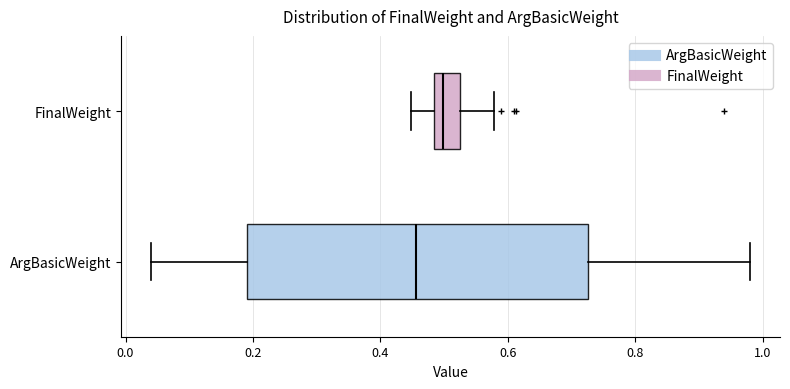

Reading bottom to top, transcribe this box plot: for each box, give where its median line is, the range the box spans, and where its two whiskers end, as read against the x-axis. The values are not printed on the chart, so give them approximately, as read against the axis.

ArgBasicWeight: median 0.46, box 0.20 to 0.72, whiskers 0.04 to 0.98
FinalWeight: median 0.50, box 0.48 to 0.52, whiskers 0.44 to 0.58